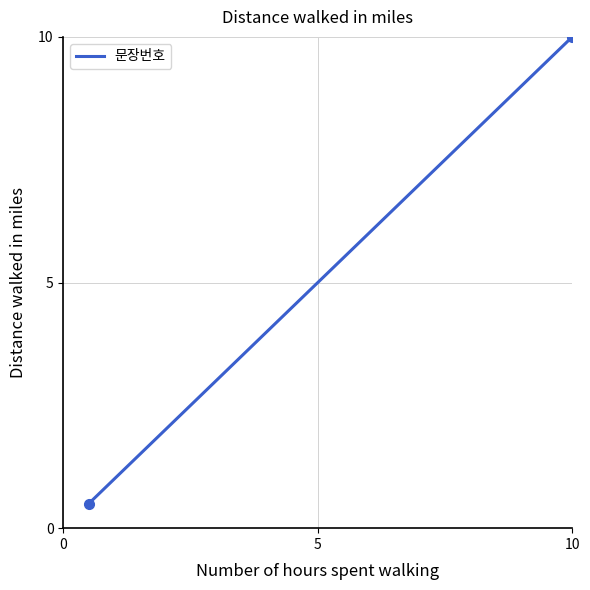

What is the greatest value displayed?

10.0